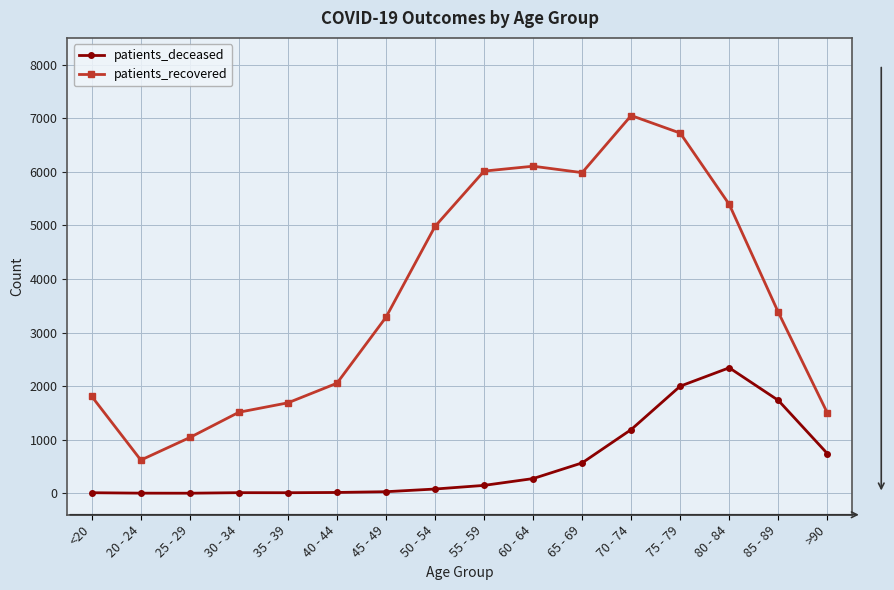

What is the maximum value shown in the chart?

7051